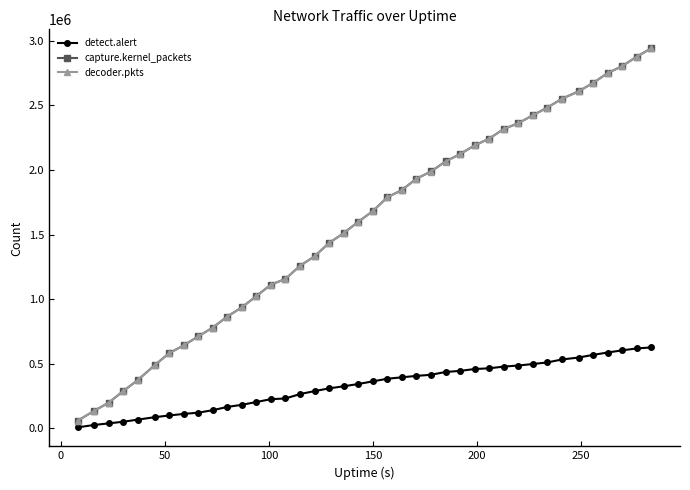

What is the maximum value shown in the chart?

2942410